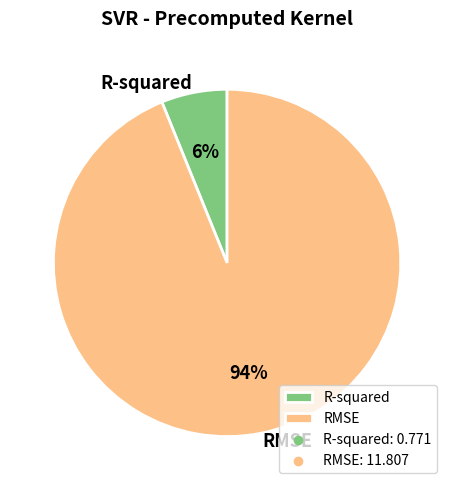

To the nearest percent, what is the difference between the R-squared and RMSE slice percentages?

88%